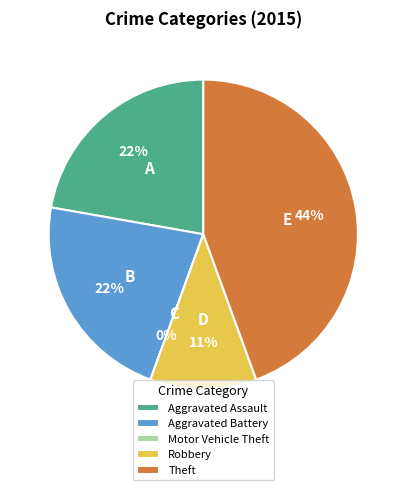

To the nearest percent, what portion does Theft represent?

44%